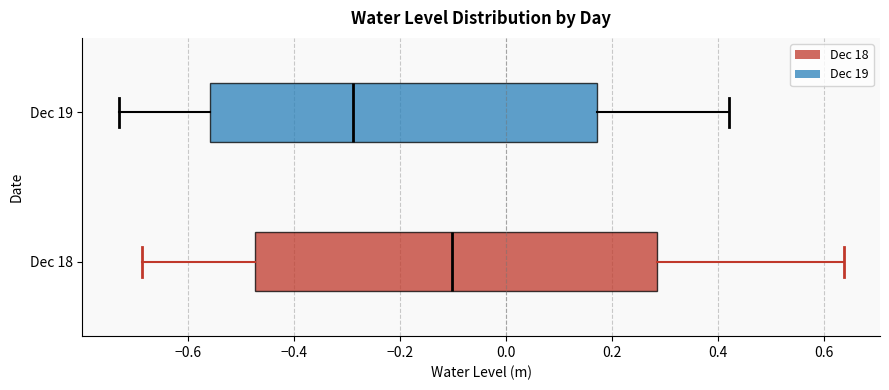

Which box is the widest, from its left edge to its right edge?

Dec 18